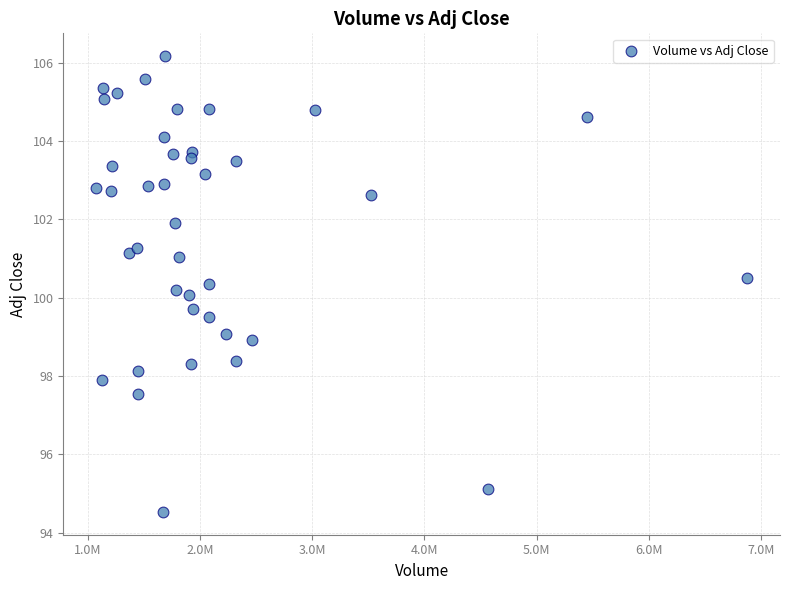

What is the range of Y values (max minus min)?

11.6